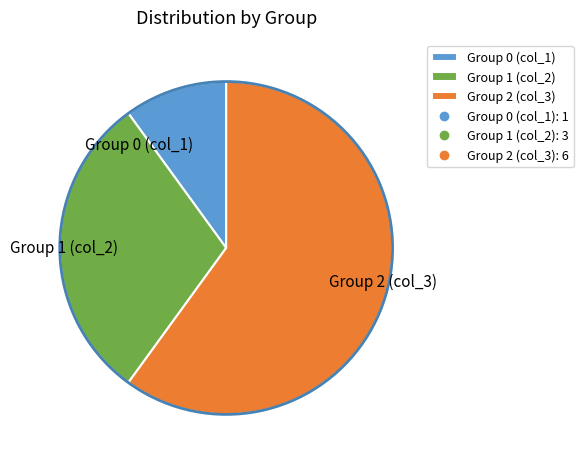

Which category has the smallest portion of the pie?

Group 0 (col_1)